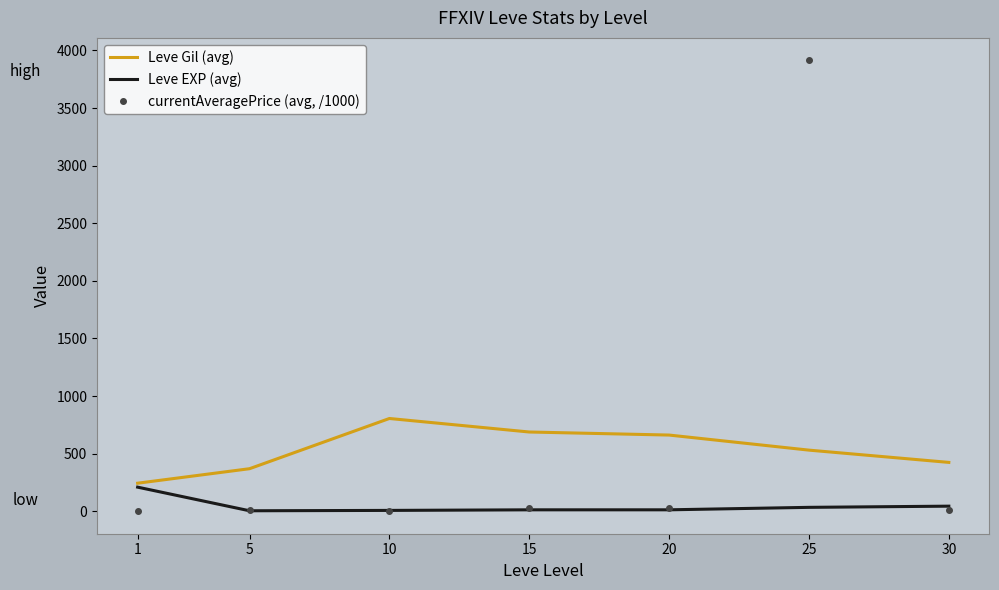

What is the lowest value of the Leve Gil (avg) series?

244.2